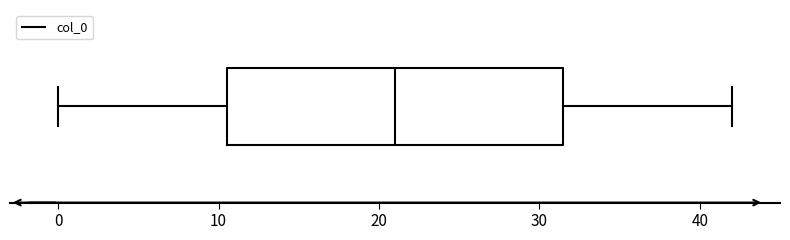

Where does the median line of the box sit on the x-axis? The values are not printed on the chart, so give them approximately, as read against the axis.

21